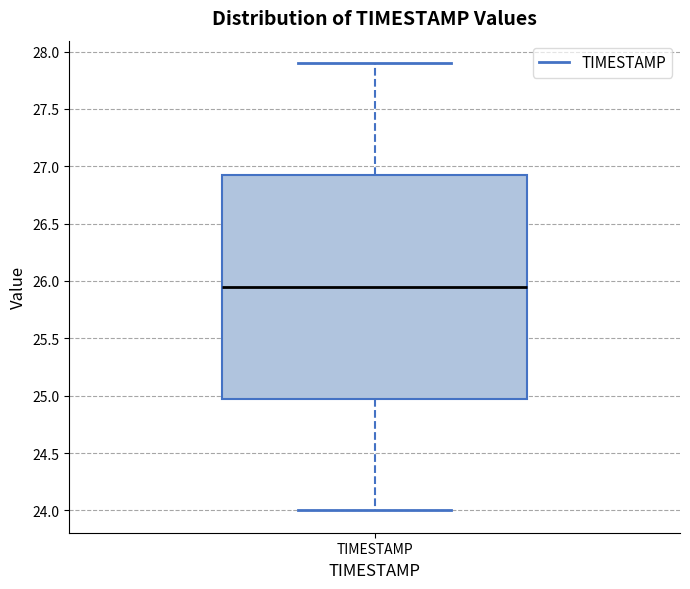

Read this box plot against the y-axis: the position of the median line, the range covered by the box, and the ends of both whiskers. The values are not printed on the chart, so give them approximately, as read against the axis.

median 25.95, box 25.00 to 26.95, whiskers 24.00 to 27.90